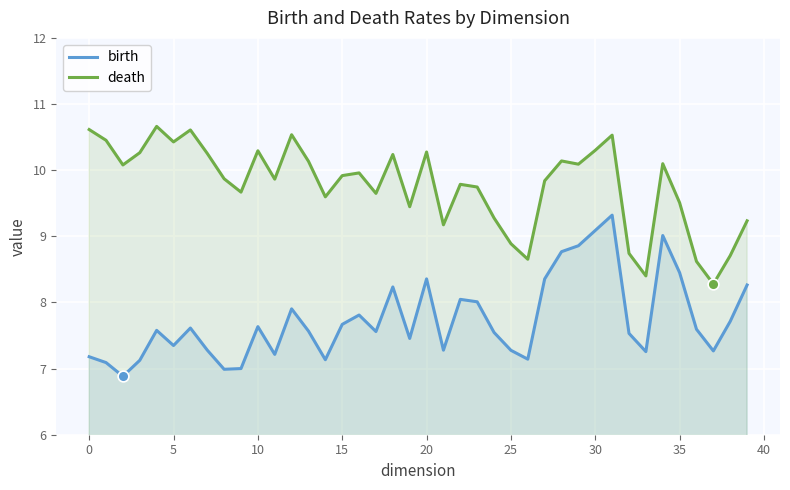

Which series reaches the minimum Y coordinate?

birth